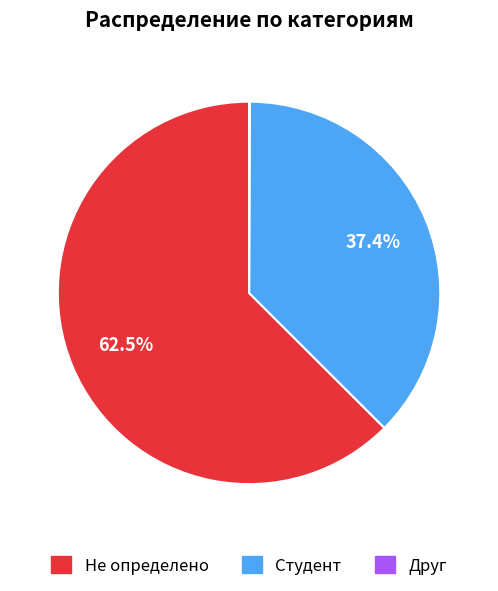

How much of the chart is everything except Не определено?

37.5%